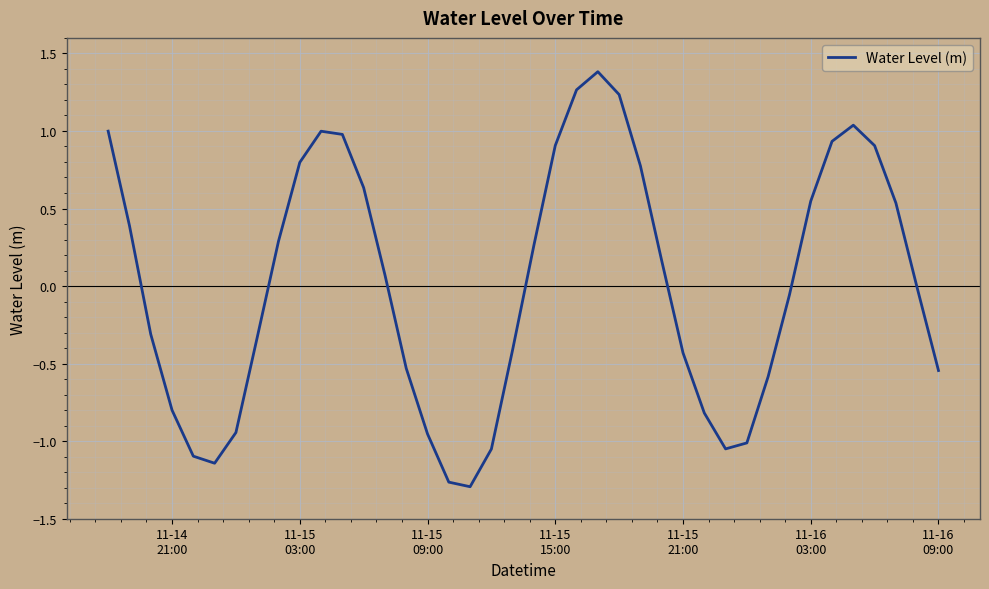

What is the difference between the maximum and minimum values?

2.7